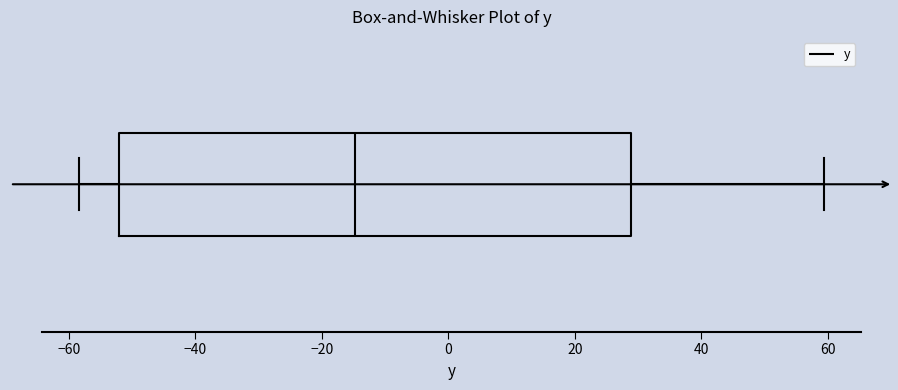

Transcribe this box plot: give where the median line is, the range the box spans, and where the two whiskers end, as read against the x-axis. The values are not printed on the chart, so give them approximately, as read against the axis.

median -14, box -52 to 28, whiskers -58 to 60